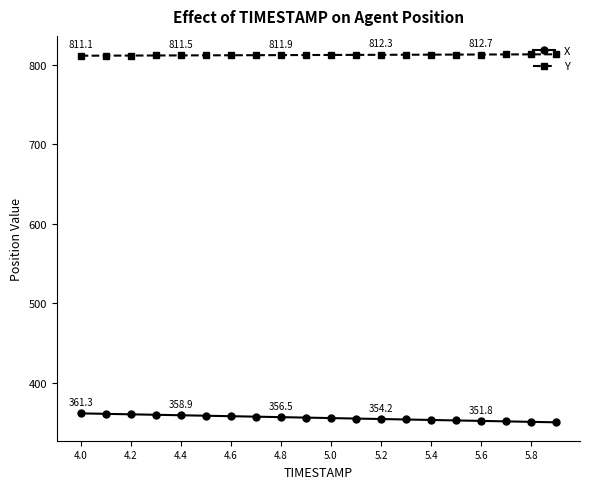

What is the maximum value for X?

361.3